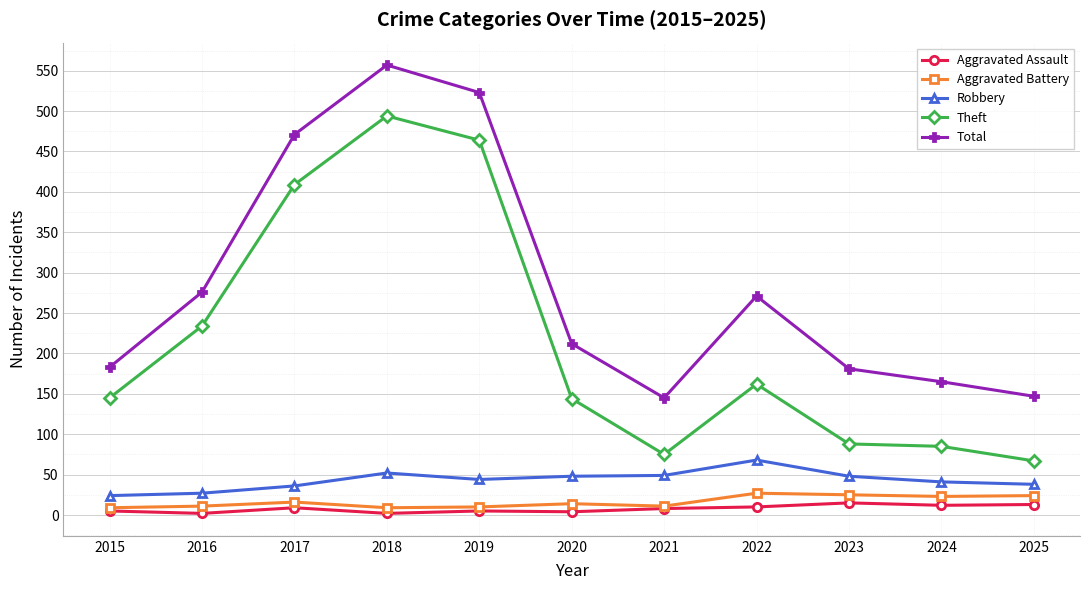

Is the value of Robbery at 2025 greater than the value of Theft at 2024?

No